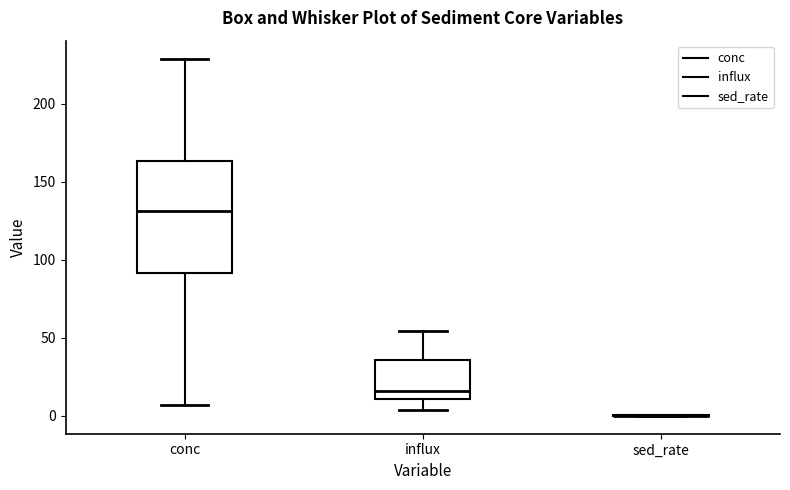

Reading left to right, read every box against the y-axis: the position of its median line, the range the box covers, and the ends of its whiskers. The values are not printed on the chart, so give them approximately, as read against the axis.

conc: median 130, box 90 to 165, whiskers 5 to 230
influx: median 15, box 10 to 35, whiskers 5 to 55
sed_rate: box collapsed to a line at 0, whiskers 0 to 0